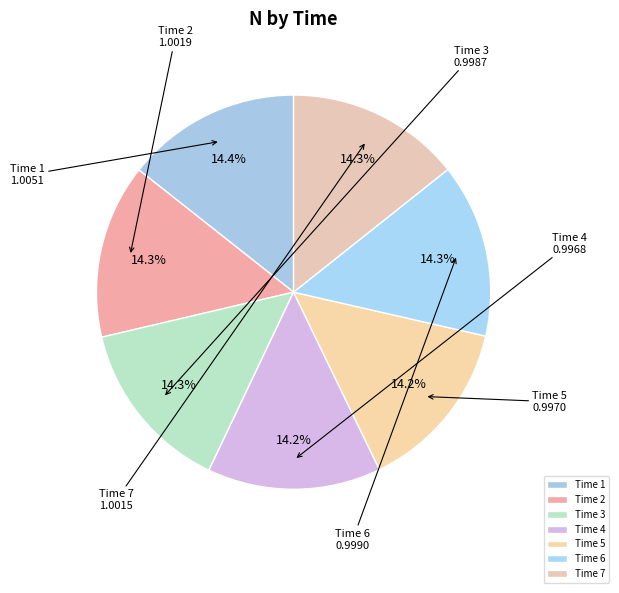

Does Time 6 represent more than half of the total?

No